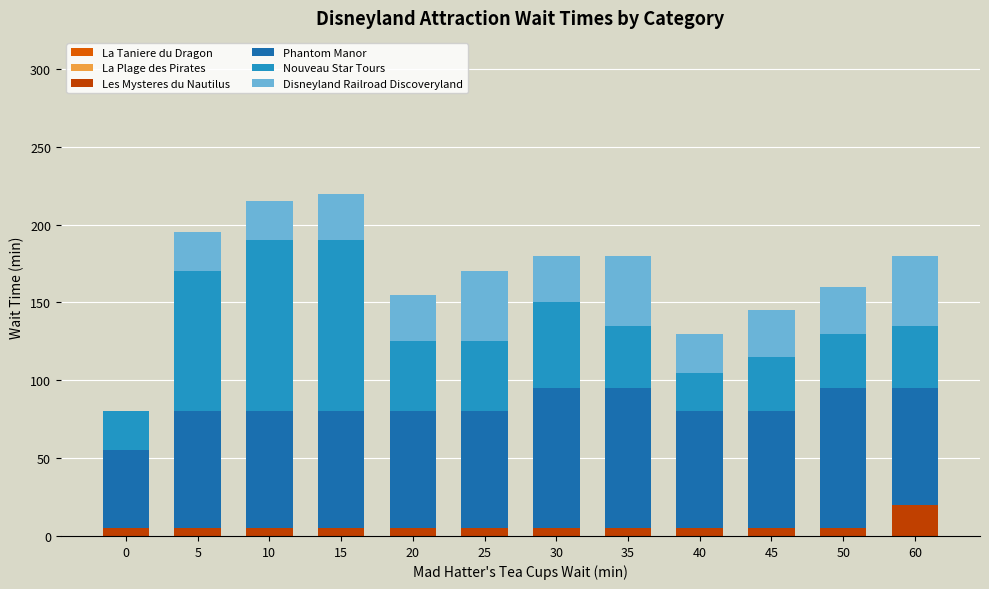

True or false: Les Mysteres du Nautilus has a value of 5 at 20.

True